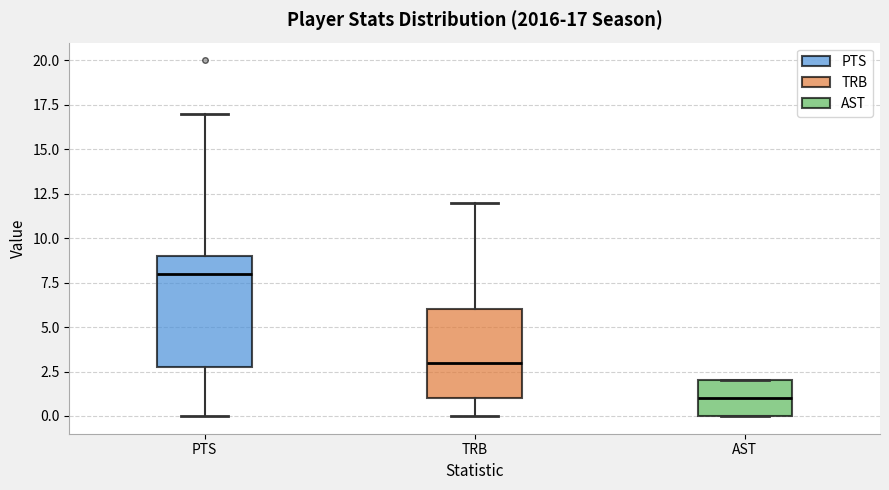

Which box's median line is the highest?

PTS